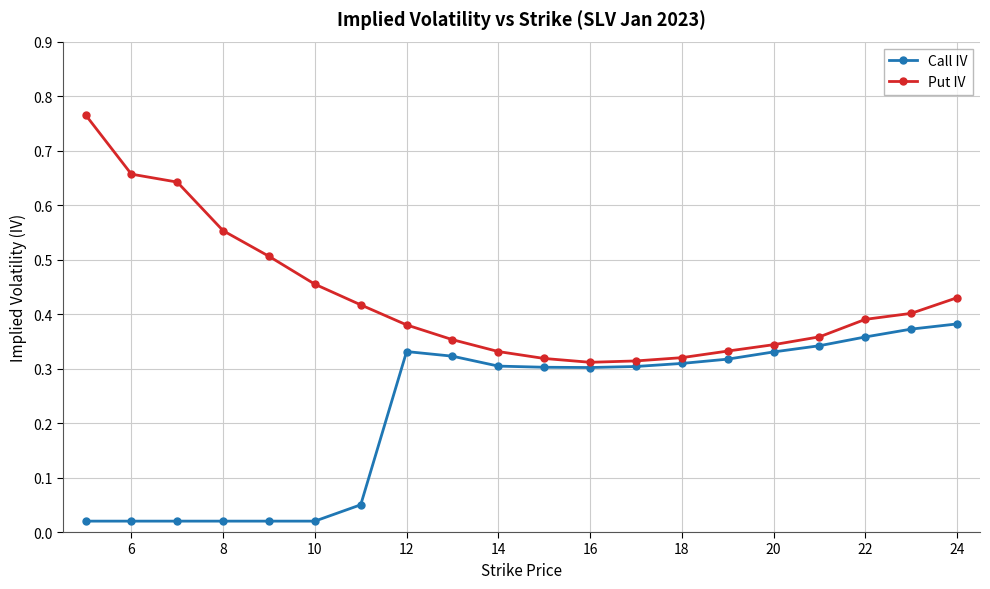

What is the sum of all Put IV values?

8.6